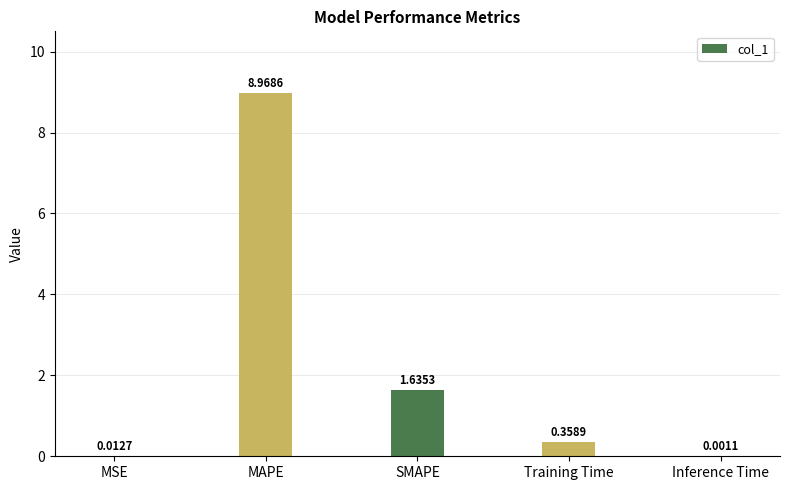

Which has a higher value, MAPE or MSE?

MAPE